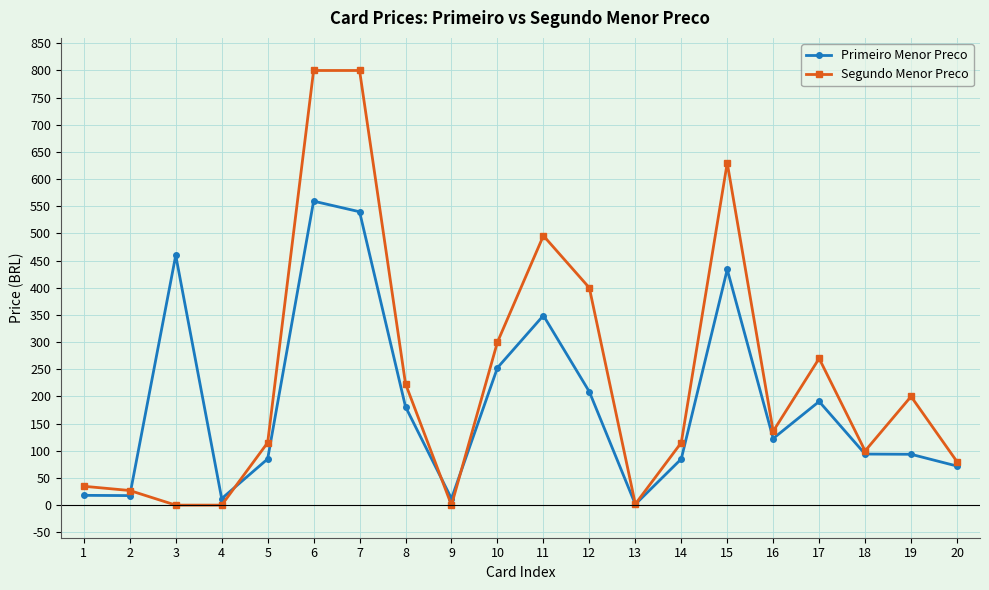

At which category is the sum across all series the highest?

6